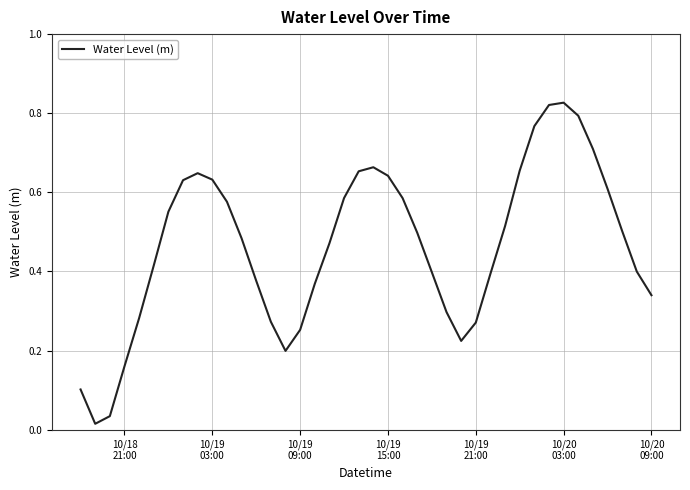

Reading right to left, list all the values displayed in this chart.

0.3	0.4	0.5	0.6	0.7	0.8	0.8	0.8	0.8	0.7	0.5	0.4	0.3	0.2	0.3	0.4	0.5	0.6	0.6	0.7	0.7	0.6	0.5	0.4	0.3	0.2	0.3	0.4	0.5	0.6	0.6	0.6	0.6	0.6	0.4	0.3	0.2	0.0	0.0	0.1